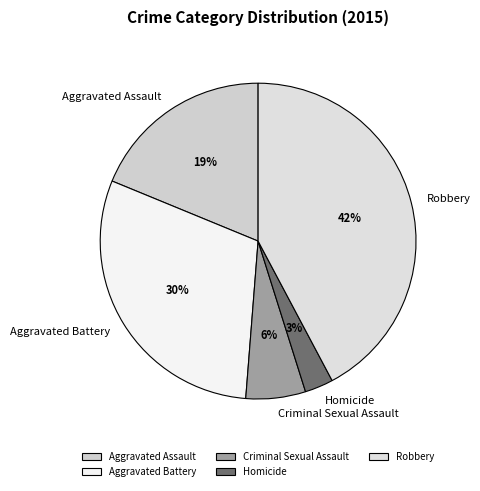

How many segments does this pie chart have?

5